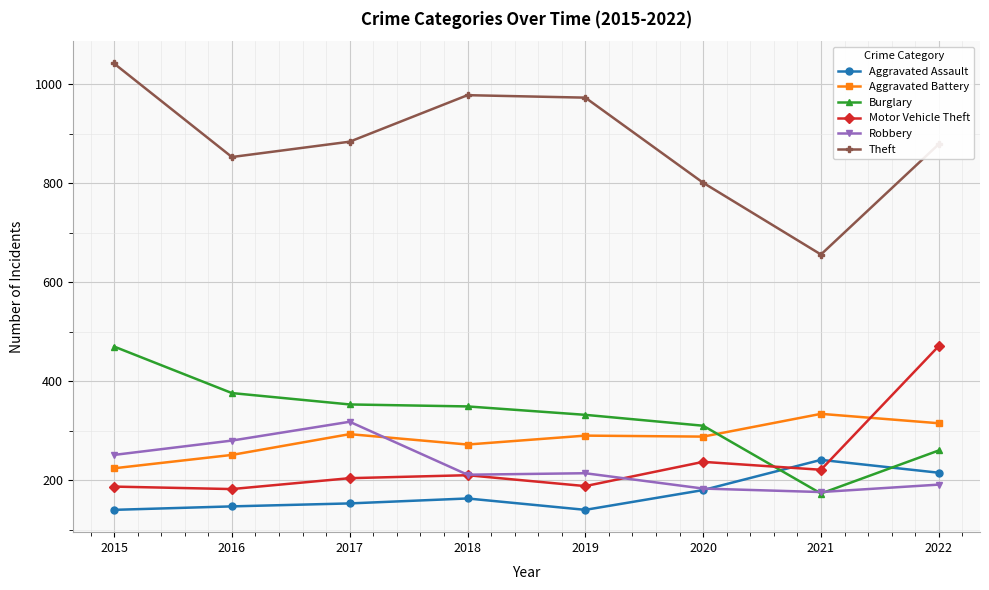

Which series ends up on top after the final intersection of Motor Vehicle Theft and Aggravated Battery?

Motor Vehicle Theft